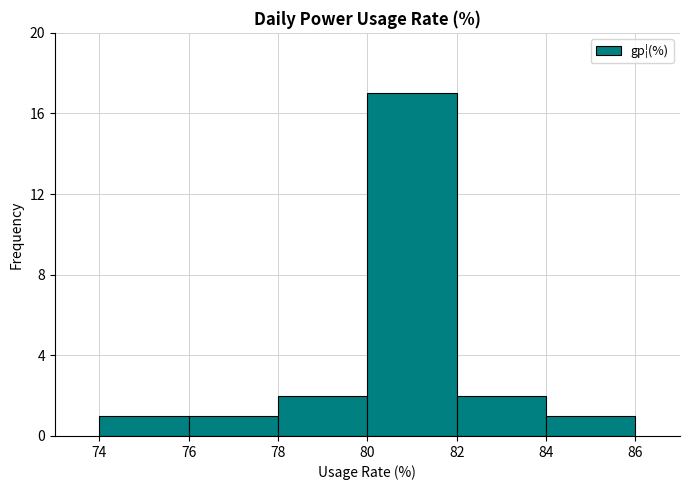

How tall is the bar that spans 76 to 78 on the x-axis? The values are not printed on the chart, so give them approximately, as read against the axis.

1